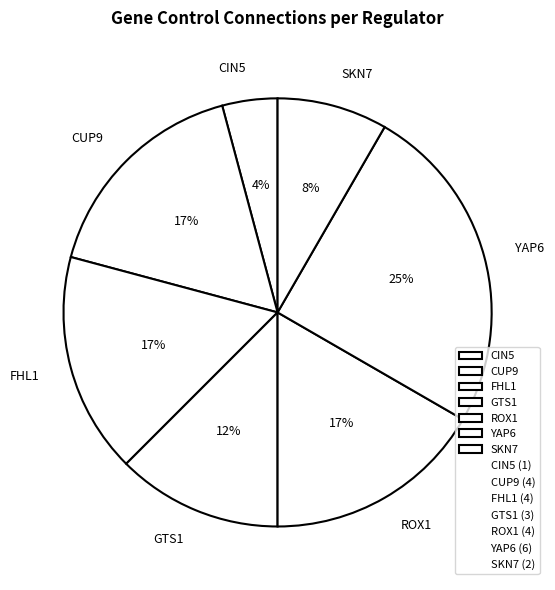

Which slice is the largest?

YAP6